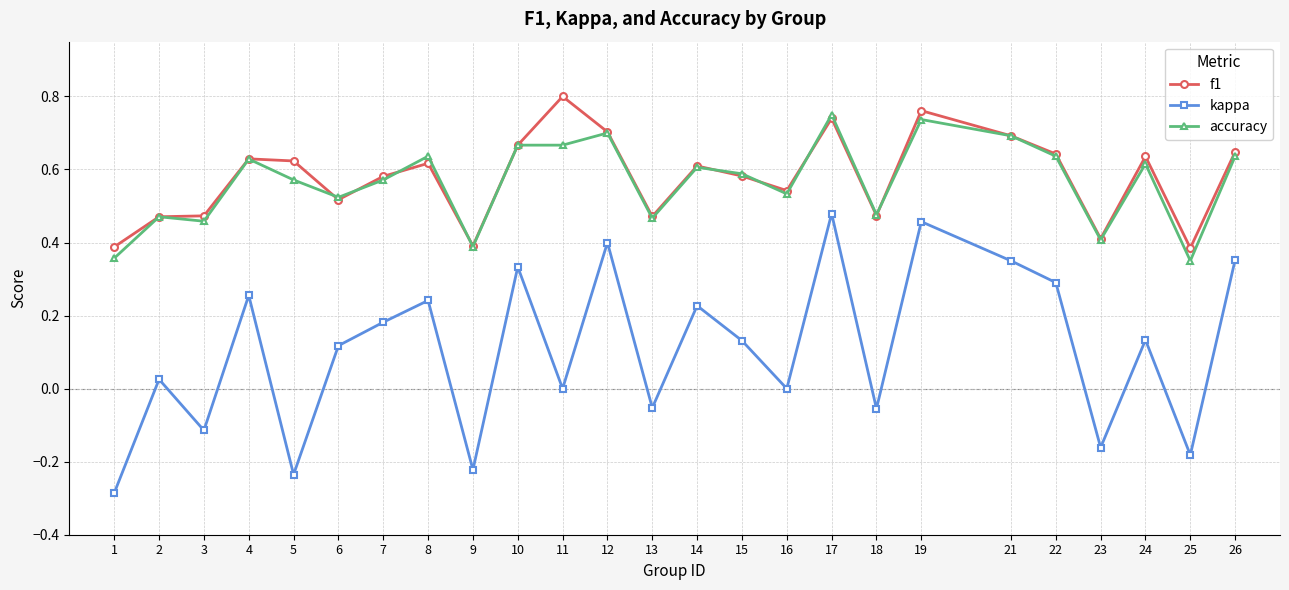

Does the chart have visible grid lines?

Yes